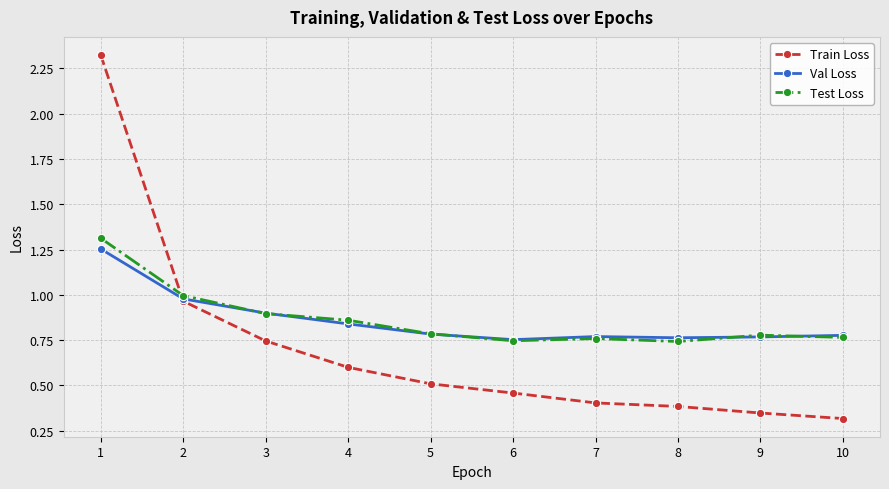

Is this an area chart (filled region under the line)?

No